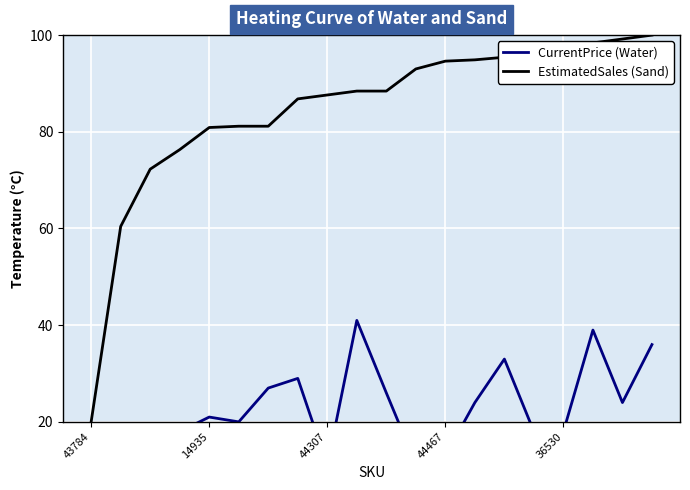

True or false: CurrentPrice (Water) and EstimatedSales (Sand) cross at least once.

False